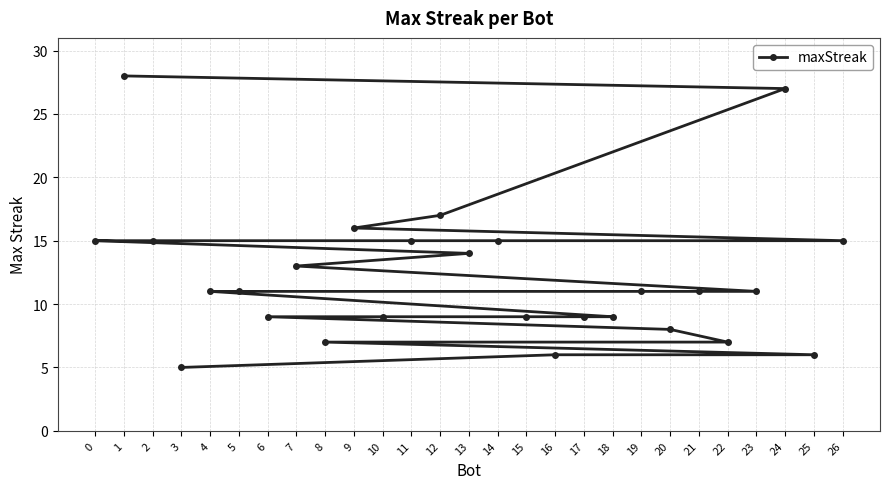

What is the minimum value shown in the chart?

5